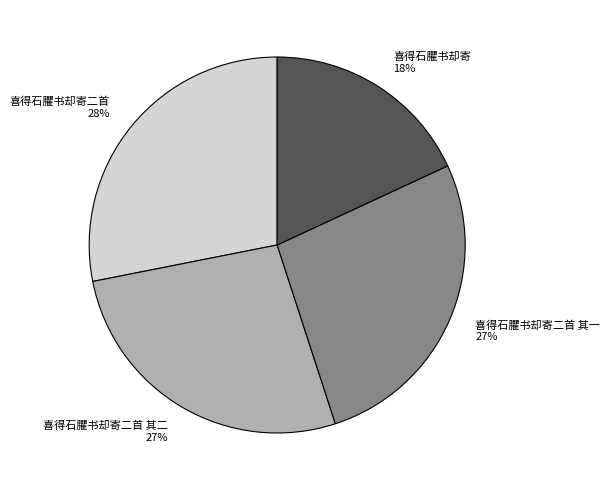

Which slice is the largest?

喜得石臞书却寄二首 28%